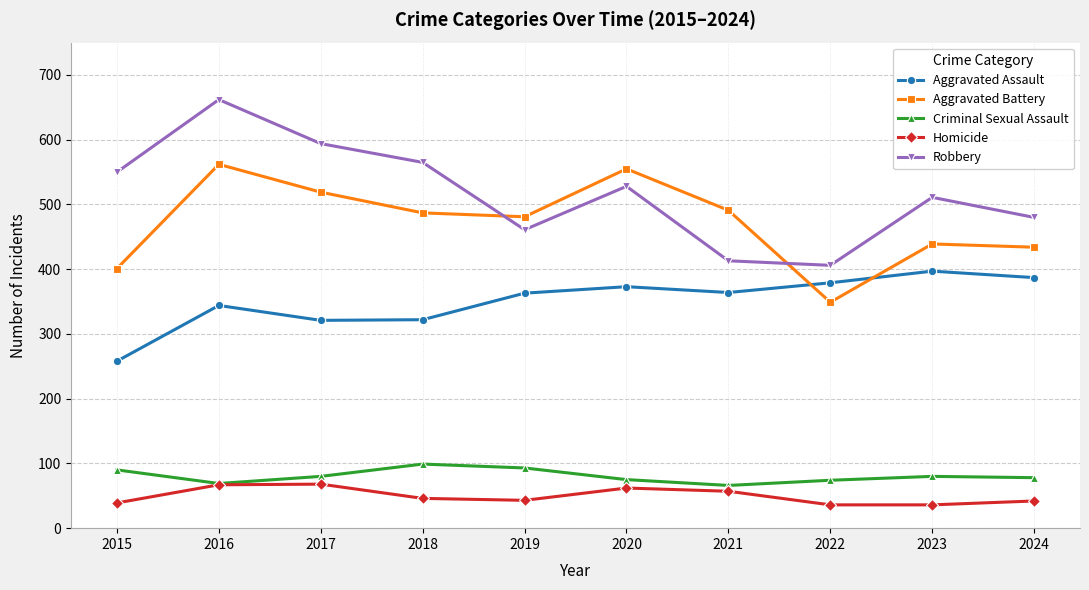

True or false: Criminal Sexual Assault and Robbery cross at least once.

False